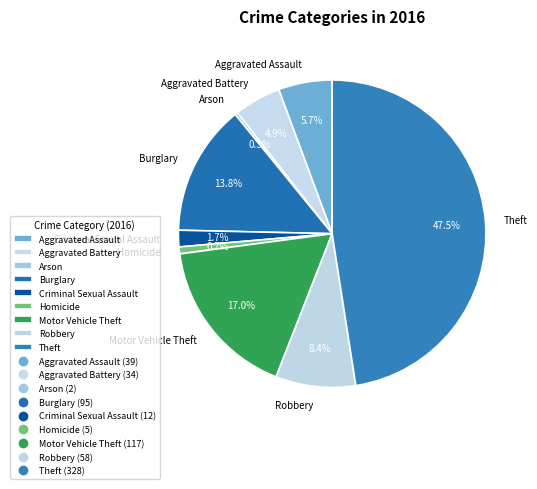

How many slices are in this pie chart?

9